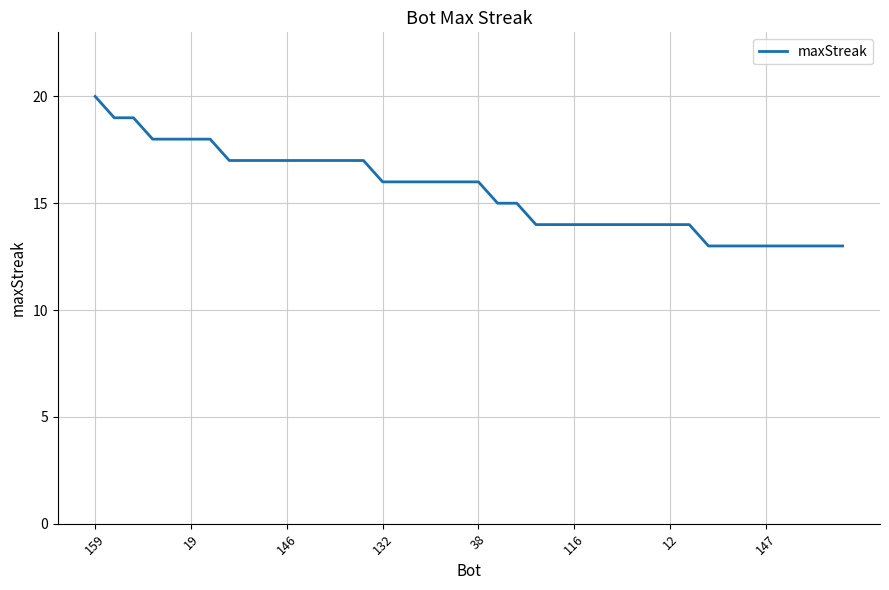

What is the difference between the maximum and minimum values?

7